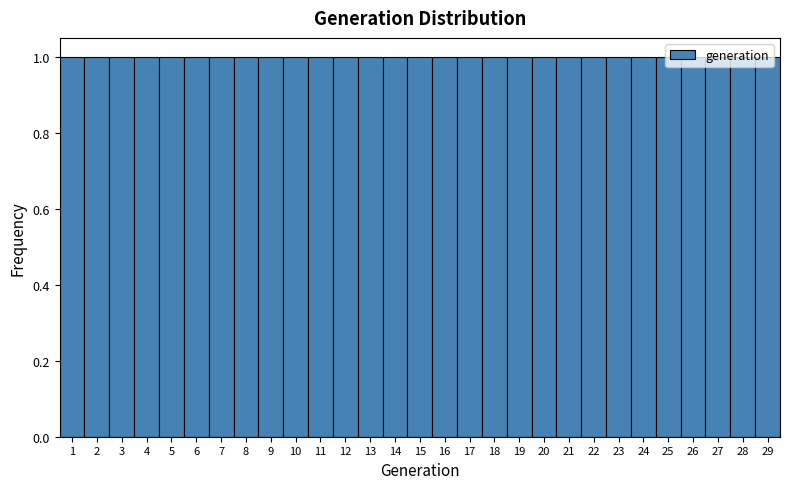

What is the height of the bar covering 28.5 to 29.5 on the x-axis? The values are not printed on the chart, so give them approximately, as read against the axis.

1